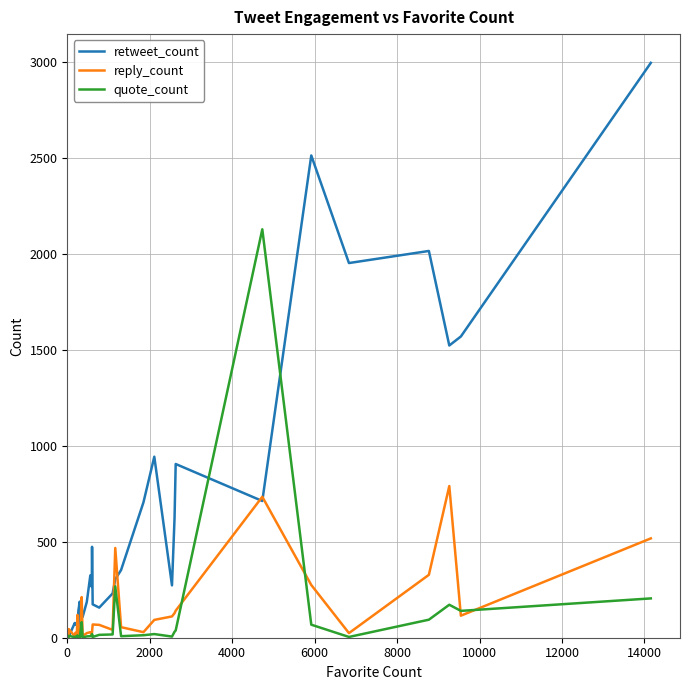

Which series has the largest total across all categories?

retweet_count